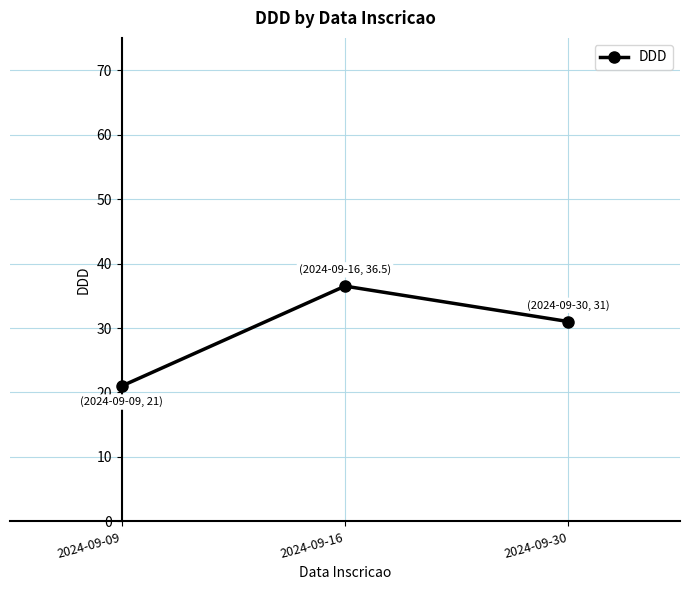

How many lines are shown in the chart?

1